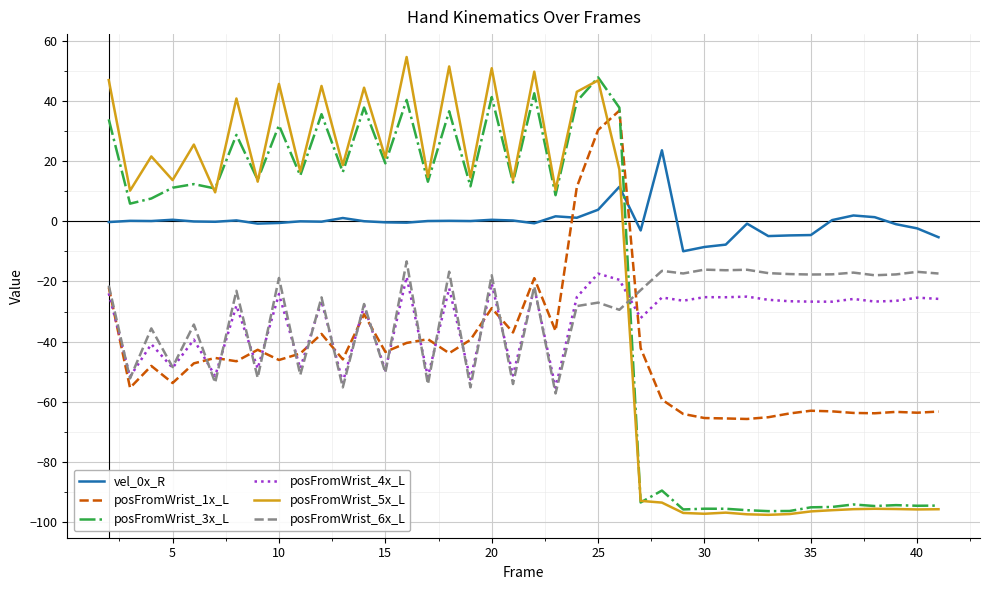

Which series has the widest spread of values?

posFromWrist_5x_L